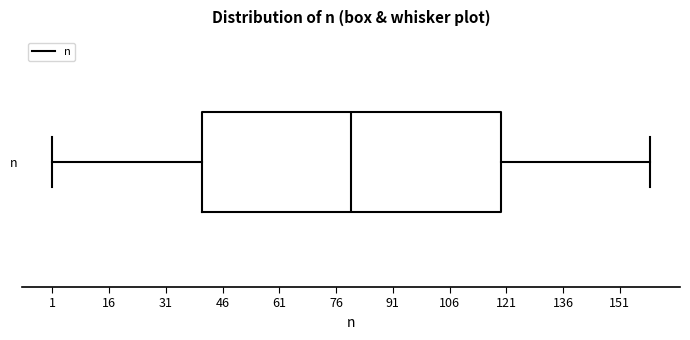

Where is the right edge of the box for n on the x-axis? The values are not printed on the chart, so give them approximately, as read against the axis.

120